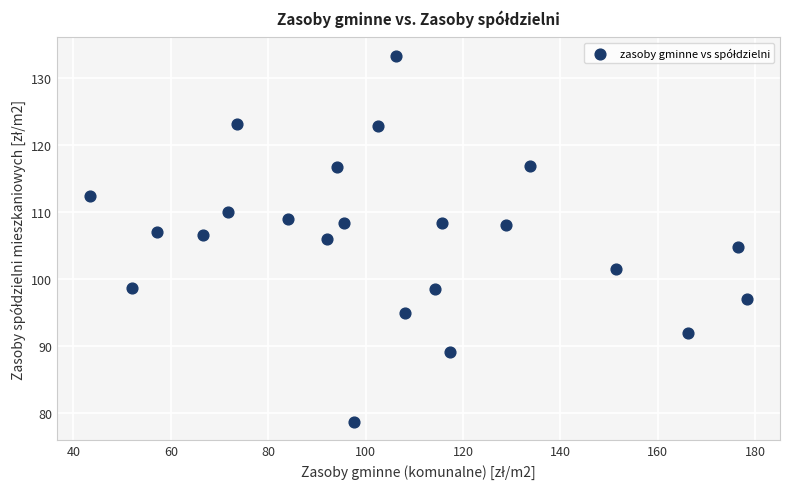

What is the range of X values (max minus min)?

135.0